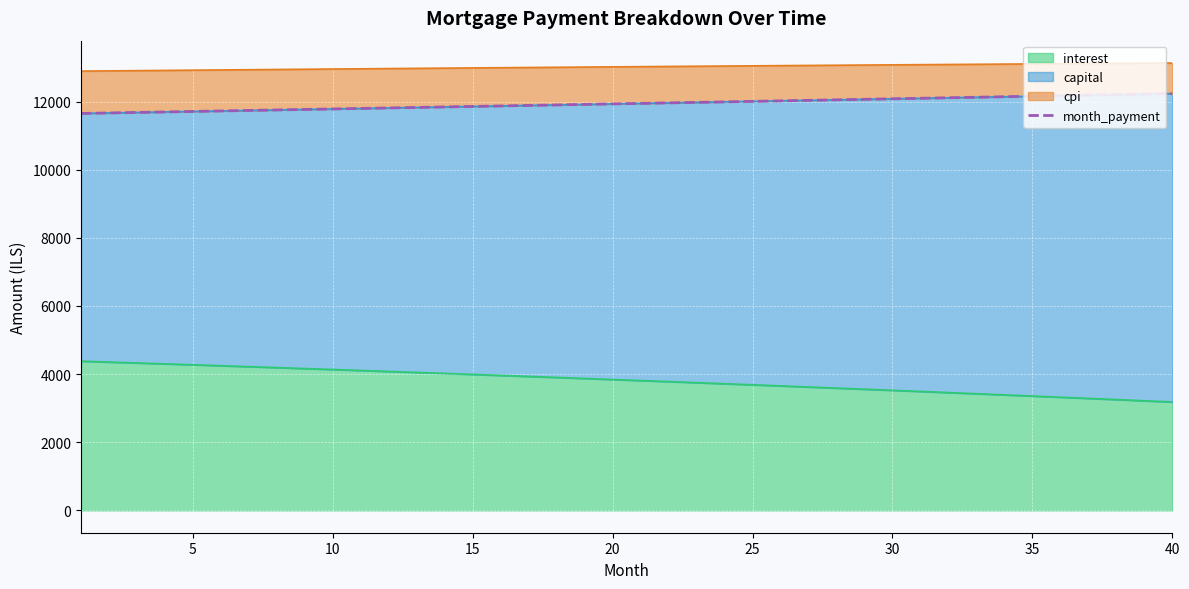

What is the maximum value for interest?

4380.5